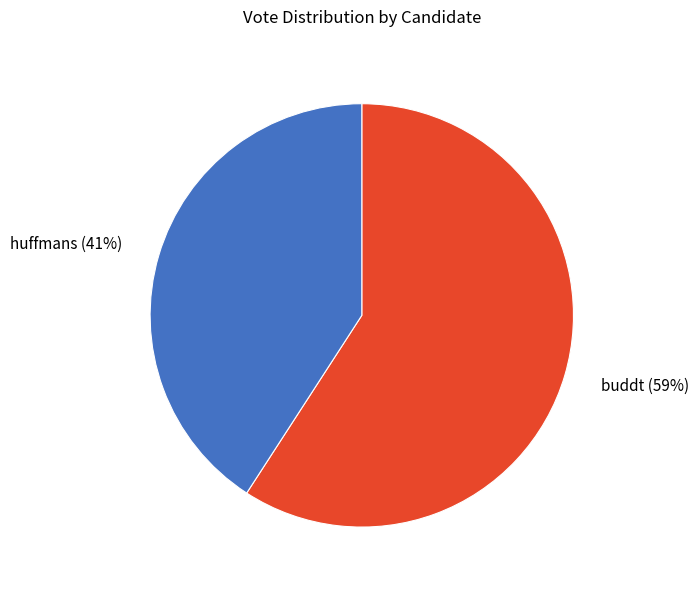

Does any single category account for the majority?

Yes